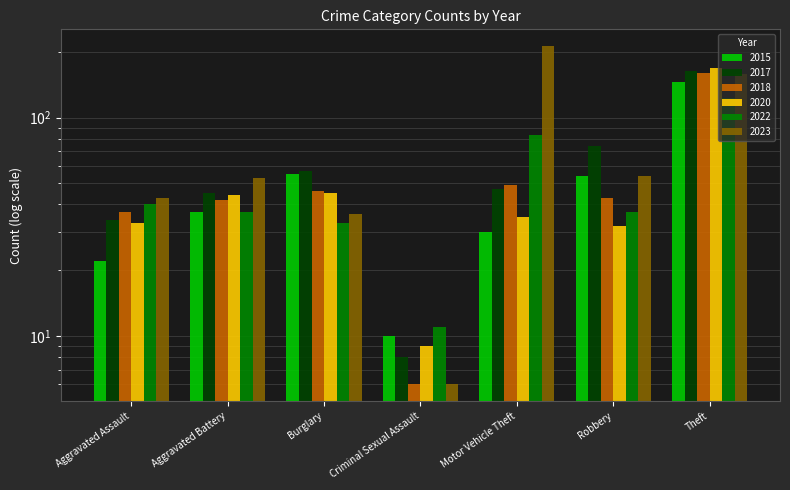

What is the value of the 2022 bar at the 2nd from the left?

37